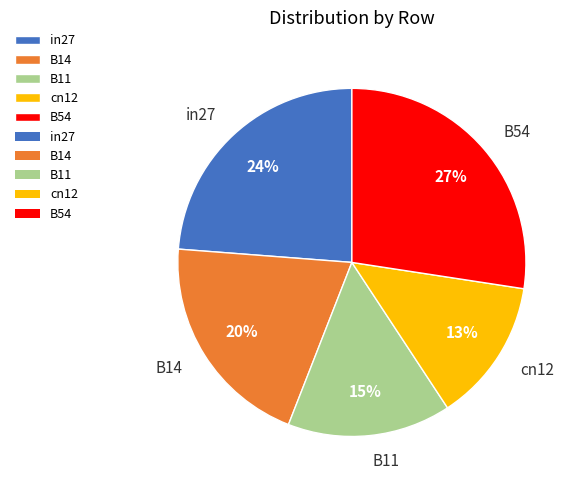

Is it true that cn12 is 8% of the pie?

False